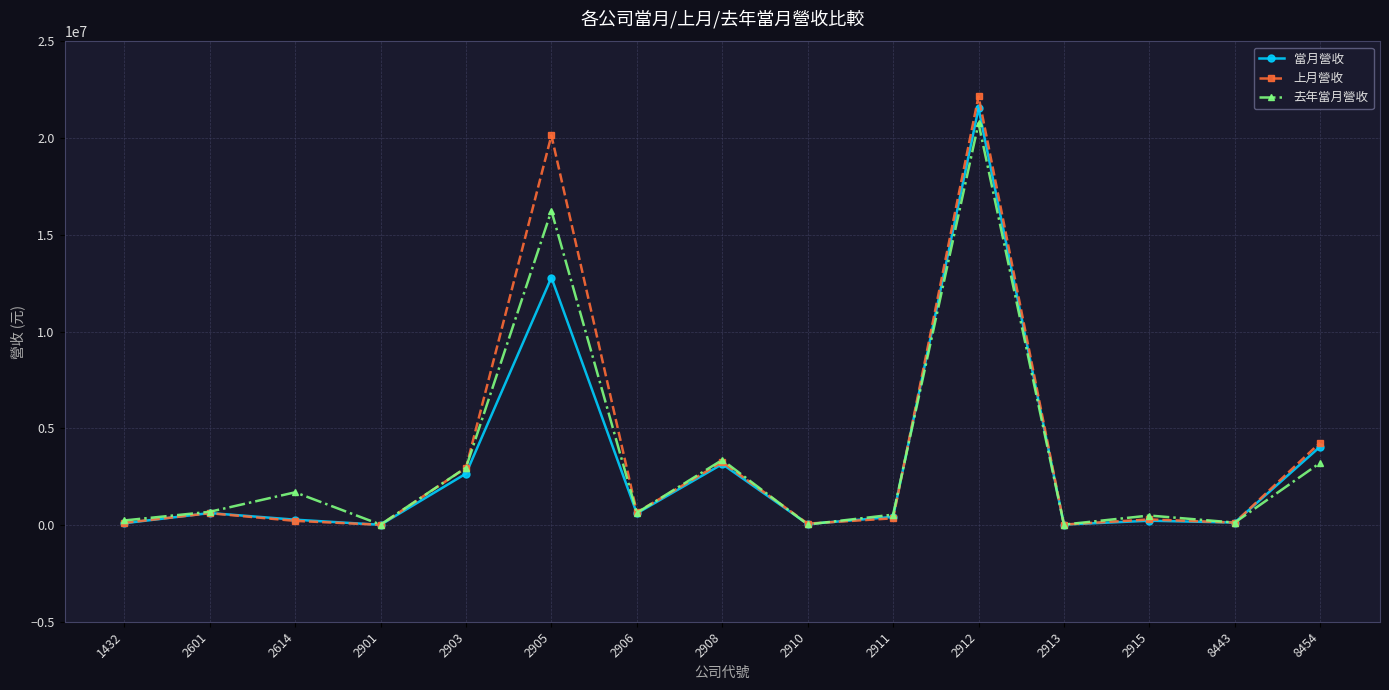

At how many categories does at least one series exceed 12630146?

2